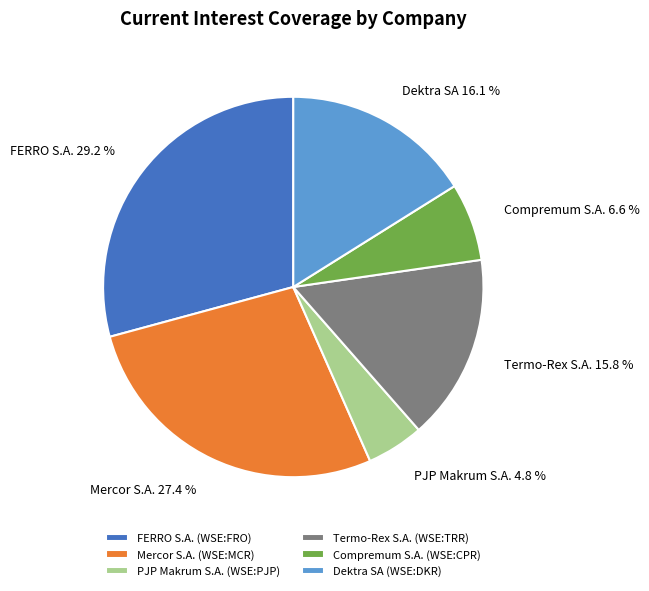

How many segments does this pie chart have?

6